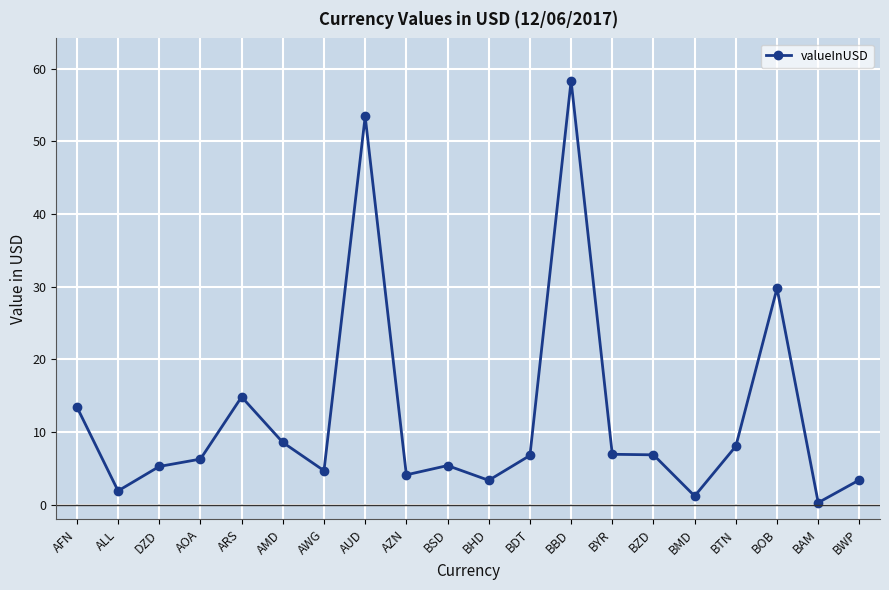

Is this an area chart (filled region under the line)?

No